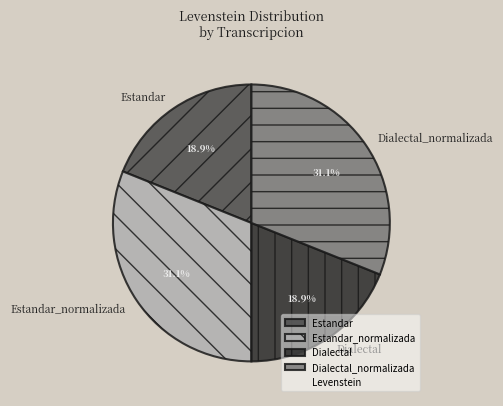

Do Estandar_normalizada and Dialectal_normalizada together represent more than half of the pie?

Yes